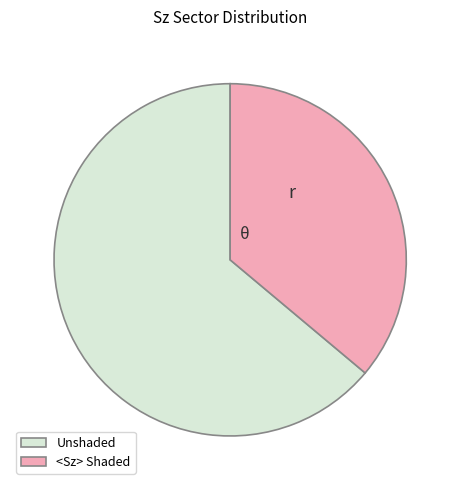

Which category has the biggest portion of the pie?

Unshaded